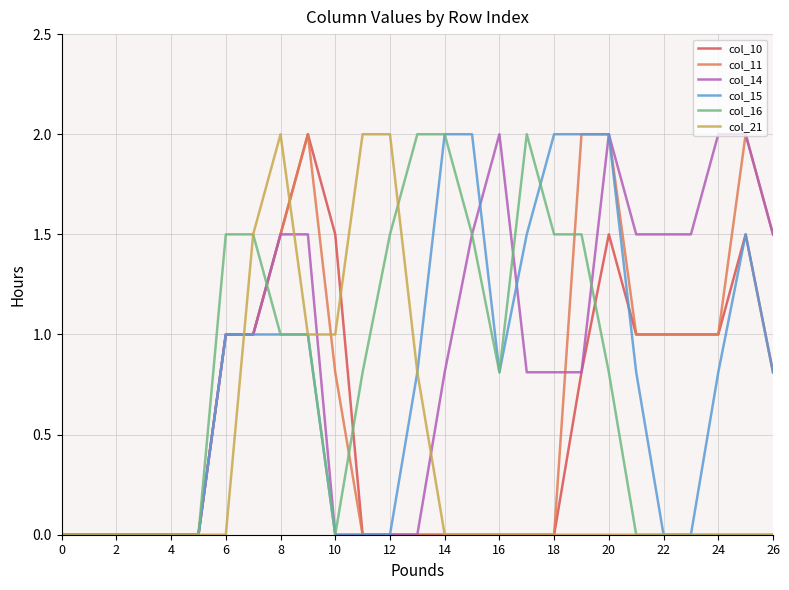

What is the difference between the second highest and second lowest values in the col_16 series?

2.0